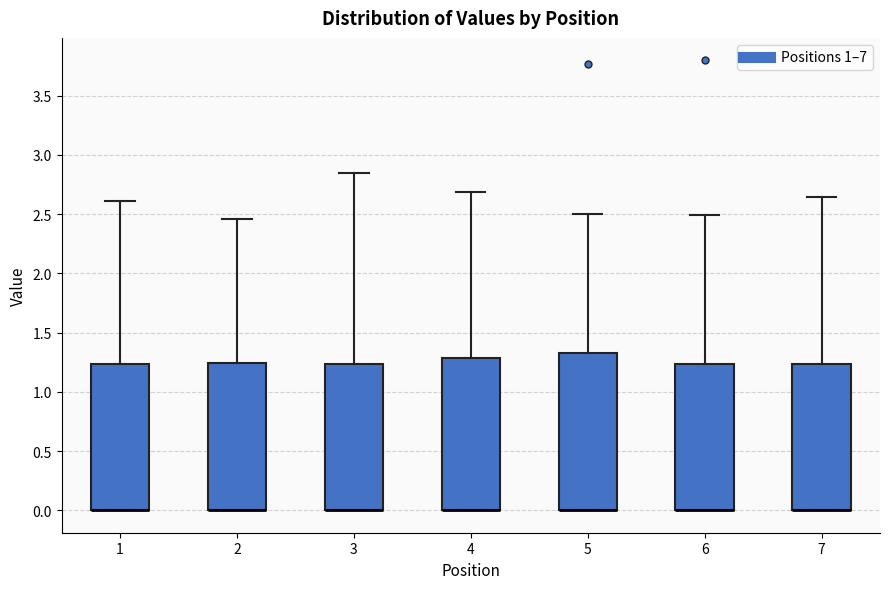

Reading left to right, read every box against the y-axis: the position of its median line, the range the box covers, and the ends of its whiskers. The values are not printed on the chart, so give them approximately, as read against the axis.

1: median 0.00 (drawn on the box's lower edge), box 0.00 to 1.25, whiskers 0.00 to 2.60
2: median 0.00 (drawn on the box's lower edge), box 0.00 to 1.25, whiskers 0.00 to 2.45
3: median 0.00 (drawn on the box's lower edge), box 0.00 to 1.25, whiskers 0.00 to 2.85
4: median 0.00 (drawn on the box's lower edge), box 0.00 to 1.30, whiskers 0.00 to 2.70
5: median 0.00 (drawn on the box's lower edge), box 0.00 to 1.30, whiskers 0.00 to 2.50
6: median 0.00 (drawn on the box's lower edge), box 0.00 to 1.25, whiskers 0.00 to 2.50
7: median 0.00 (drawn on the box's lower edge), box 0.00 to 1.25, whiskers 0.00 to 2.65